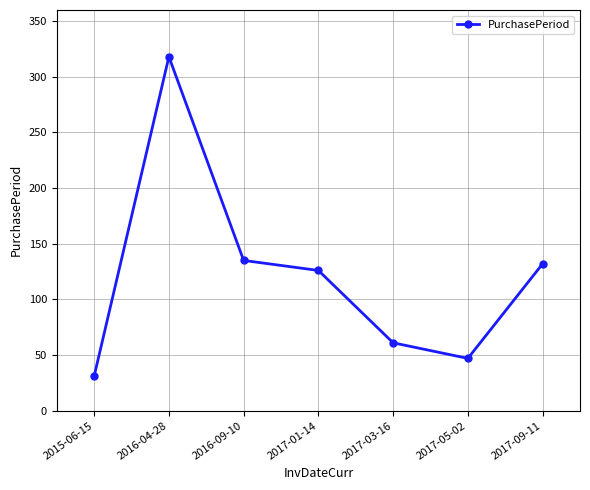

Between 2015-06-15 and 2017-09-11, which is larger?

2017-09-11